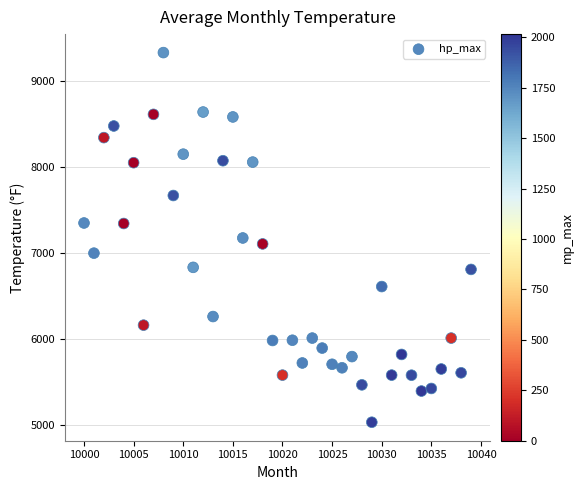

What is the range of Y values (max minus min)?

4291